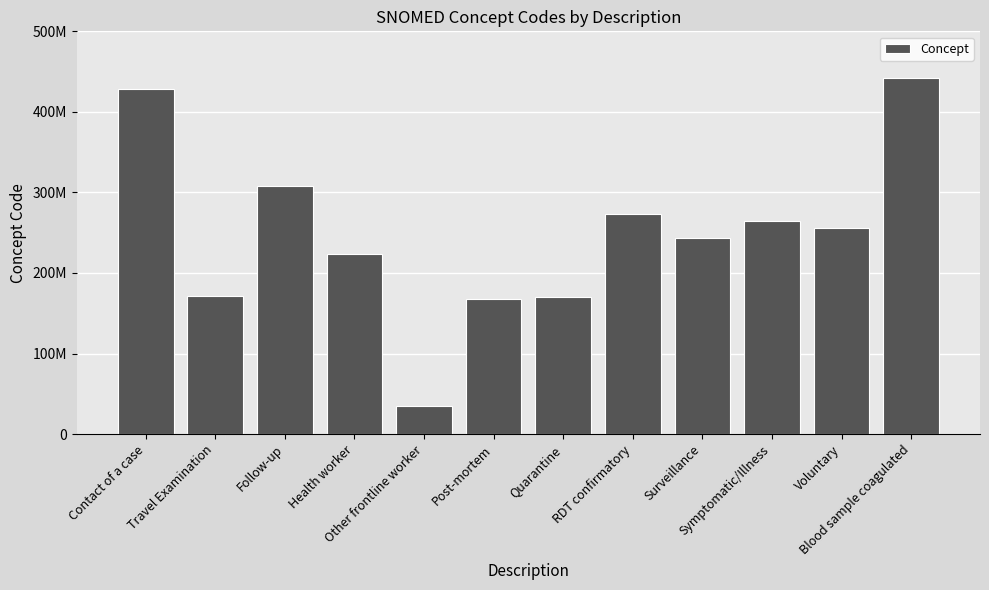

What is the sum of the values at Contact of a case and Follow-up?

737065005